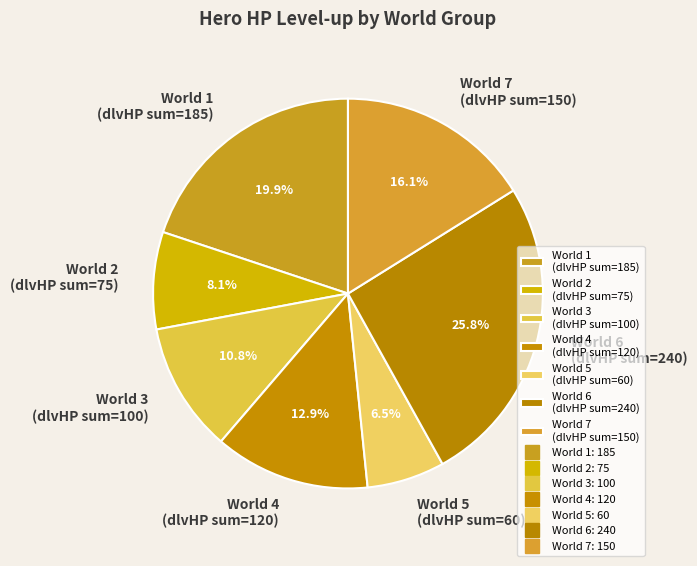

Which category has the biggest portion of the pie?

World 6 (dlvHP sum=240)